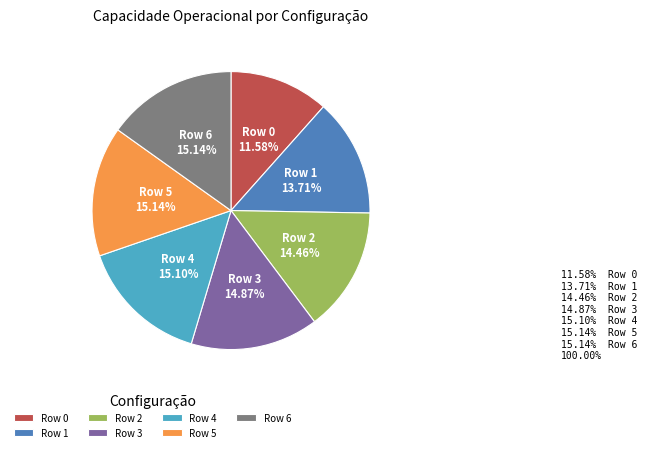

Which slice is the smallest?

Row 0